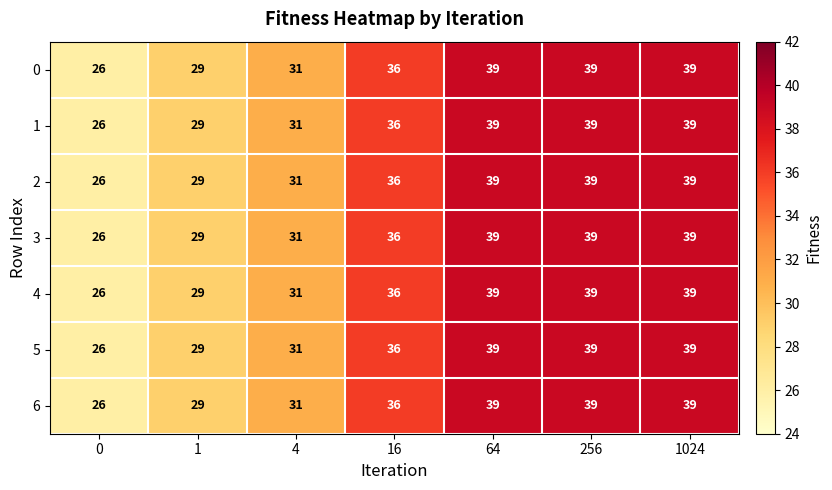

What is the total value across all series at 4?

217